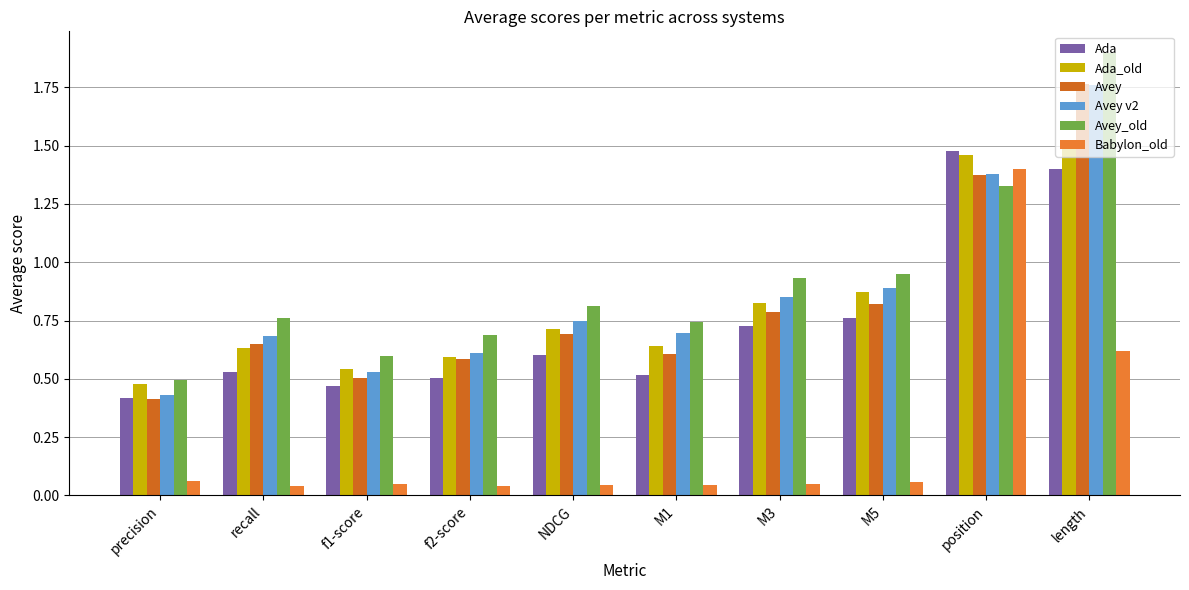

Read the Avey_old value at length.

1.9